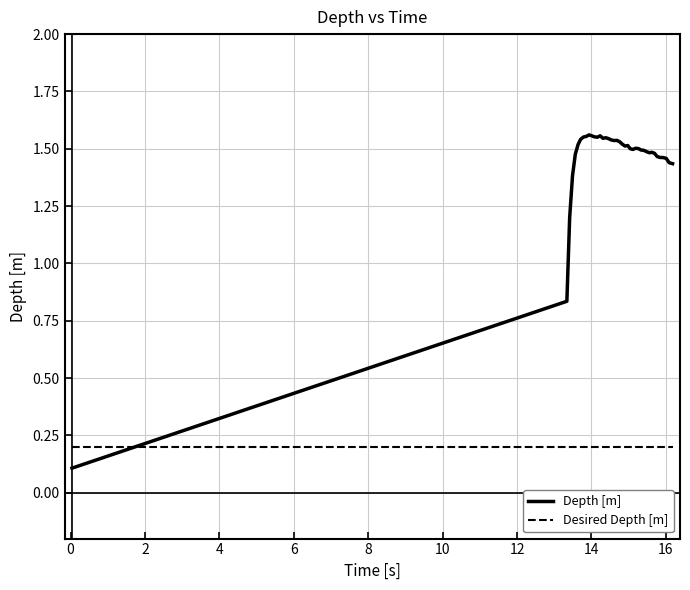

How many values in the Depth [m] series are below 1?

2